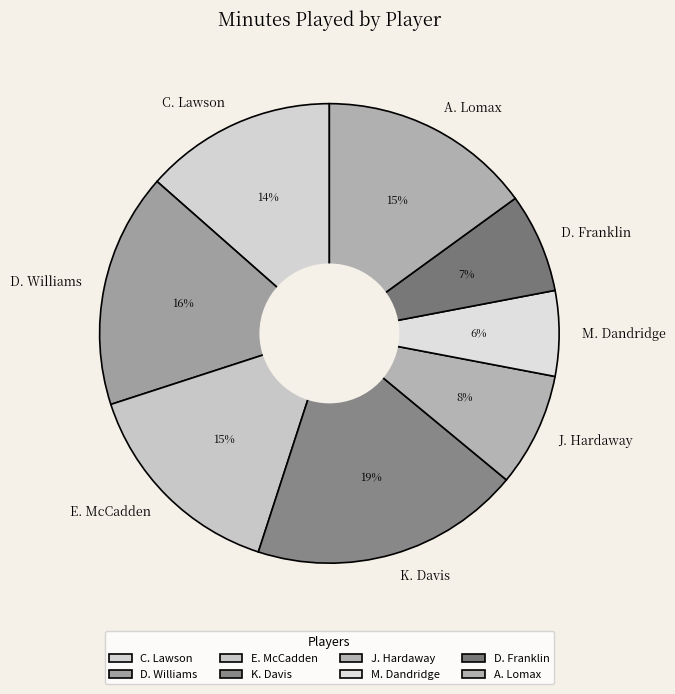

To the nearest percent, what percentage of the pie is J. Hardaway?

8%